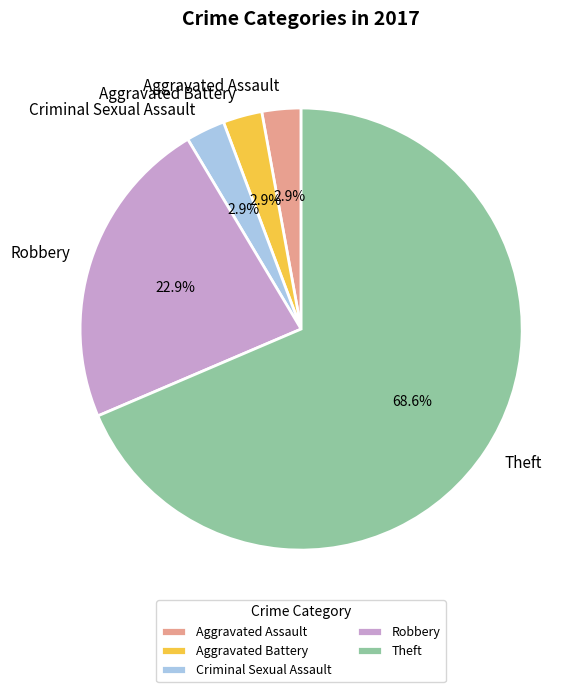

The Aggravated Assault slice represents 3% of the pie. True or false?

True